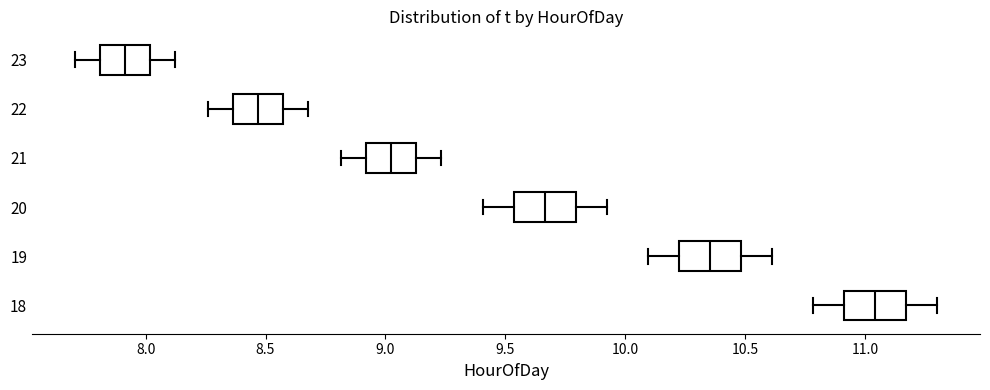

Which box's median line is the furthest to the left?

23